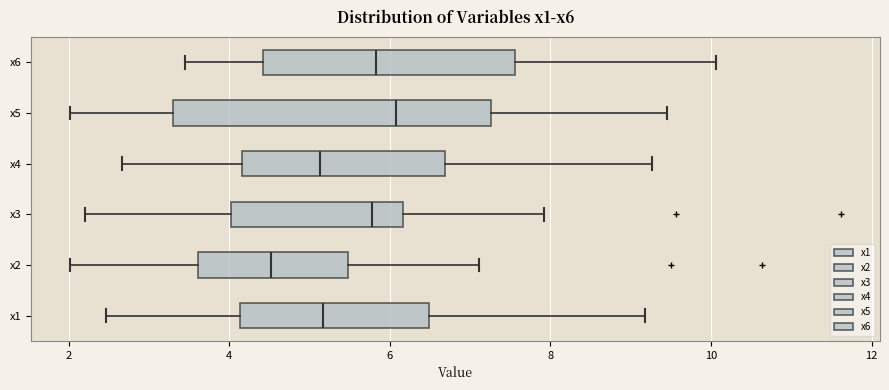

Reading bottom to top, transcribe this box plot: for each box, give where its median line is, the range the box spans, and where its two whiskers end, as read against the x-axis. The values are not printed on the chart, so give them approximately, as read against the axis.

x1: median 5.2, box 4.2 to 6.4, whiskers 2.4 to 9.2
x2: median 4.6, box 3.6 to 5.4, whiskers 2.0 to 7.2
x3: median 5.8, box 4.0 to 6.2, whiskers 2.2 to 8.0
x4: median 5.2, box 4.2 to 6.6, whiskers 2.6 to 9.2
x5: median 6.0, box 3.2 to 7.2, whiskers 2.0 to 9.4
x6: median 5.8, box 4.4 to 7.6, whiskers 3.4 to 10.0